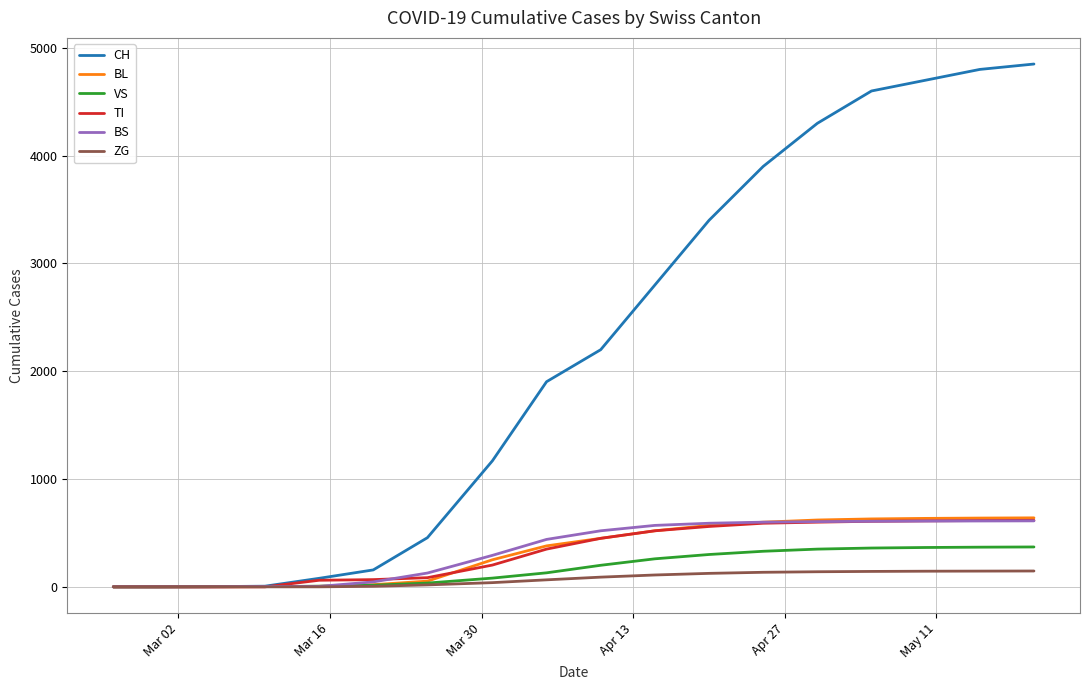

What is the highest value of the TI series?

617